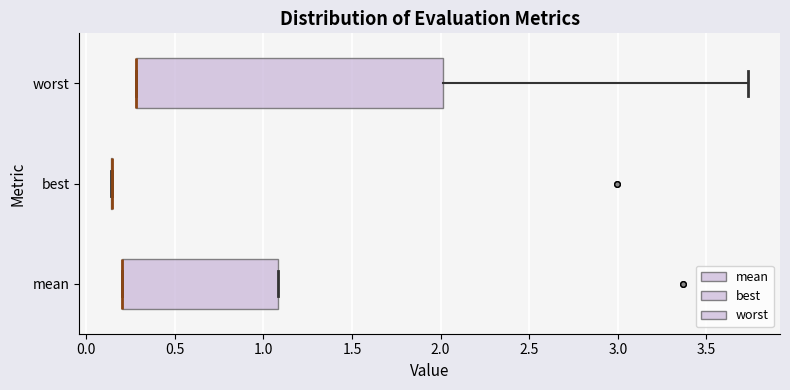

Reading bottom to top, read every box against the x-axis: the position of its median line, the range the box covers, and the ends of its whiskers. The values are not printed on the chart, so give them approximately, as read against the axis.

mean: median 0.20 (drawn on the box's left edge), box 0.20 to 1.10, whiskers 0.20 to 1.10
best: box collapsed to a line at 0.15, whiskers 0.15 to 0.15
worst: median 0.30 (drawn on the box's left edge), box 0.30 to 2.00, whiskers 0.30 to 3.75